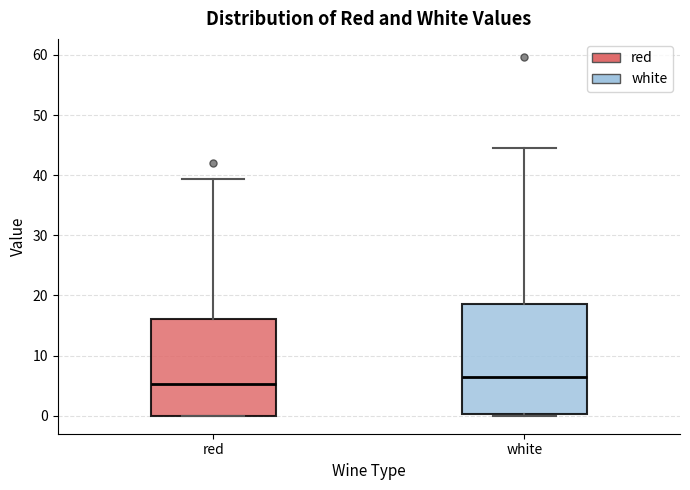

Which box has the highest median line?

white